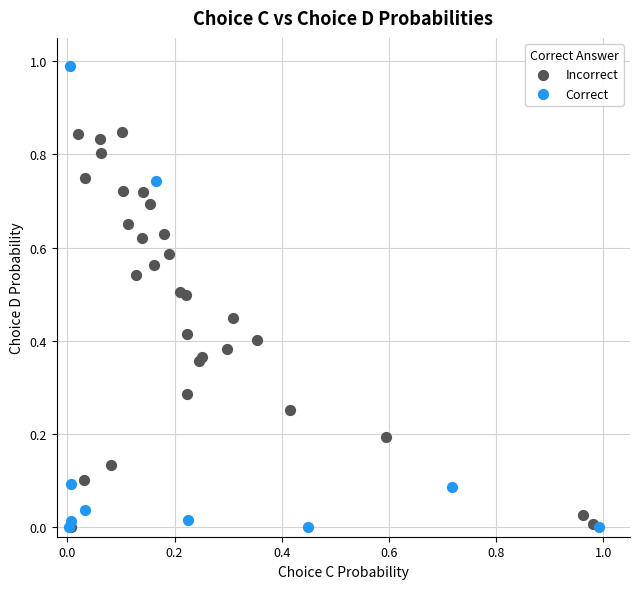

Which series contains the highest Y value?

Correct